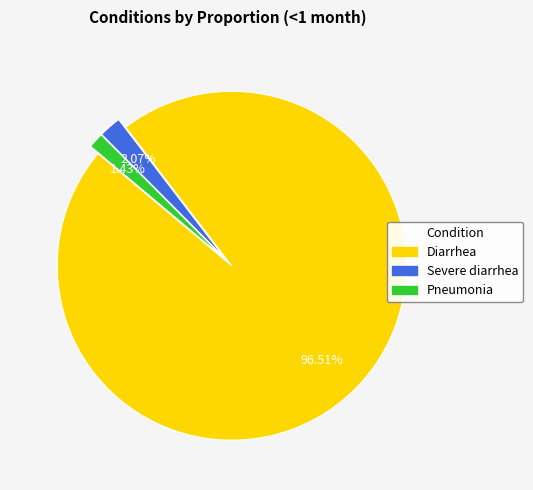

To the nearest percent, what portion does Pneumonia represent?

1%